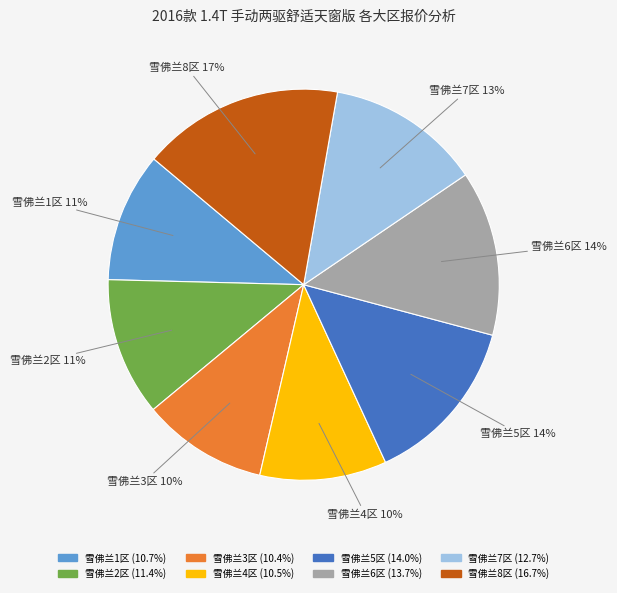

Is it true that 雪佛兰2区 is 1% of the pie?

False